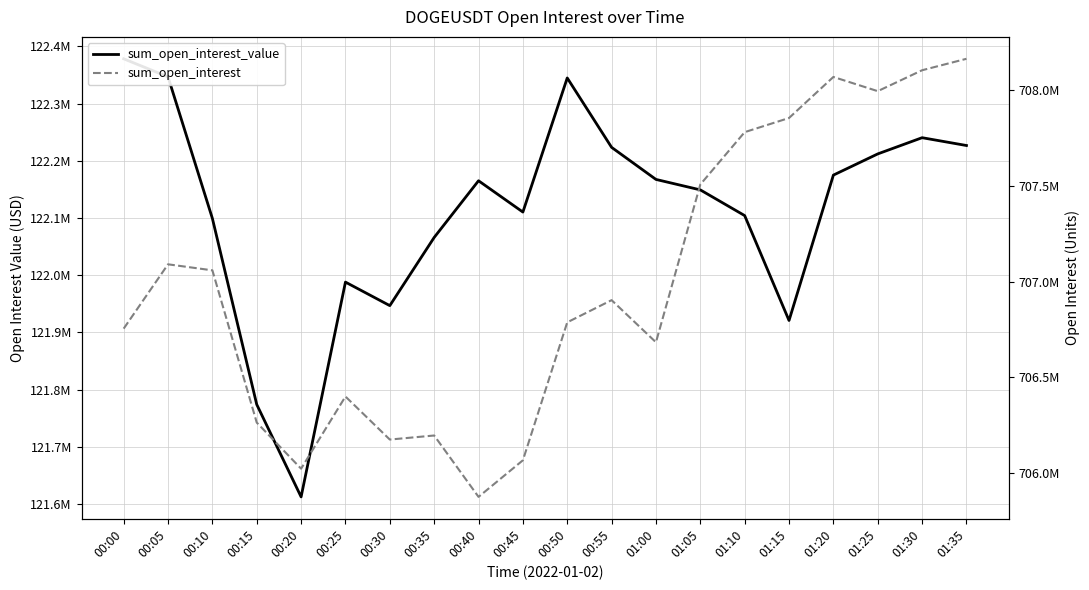

How many data points in sum_open_interest_value are above 122165200?

10